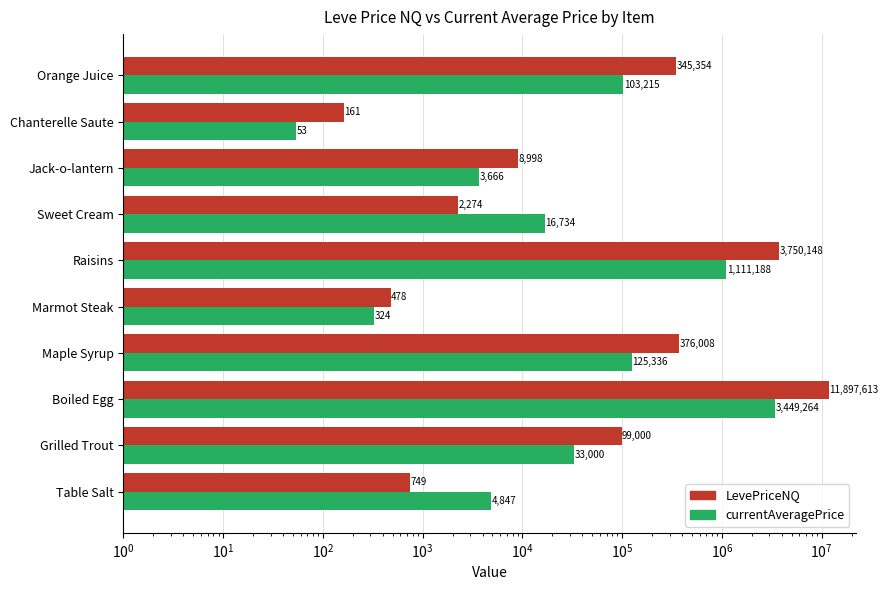

What are all the series names shown in the legend?

LevePriceNQ, currentAveragePrice